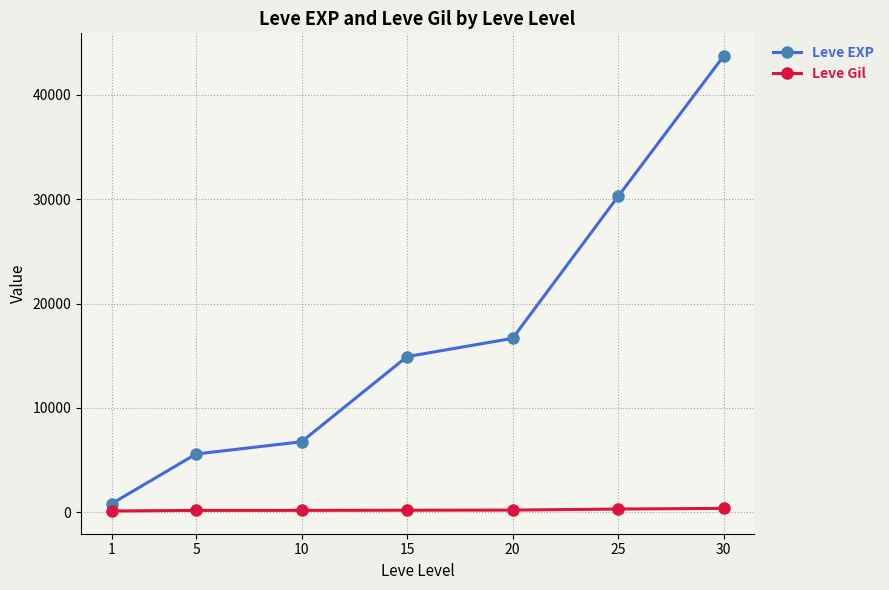

What are all the series names shown in the legend?

Leve EXP, Leve Gil